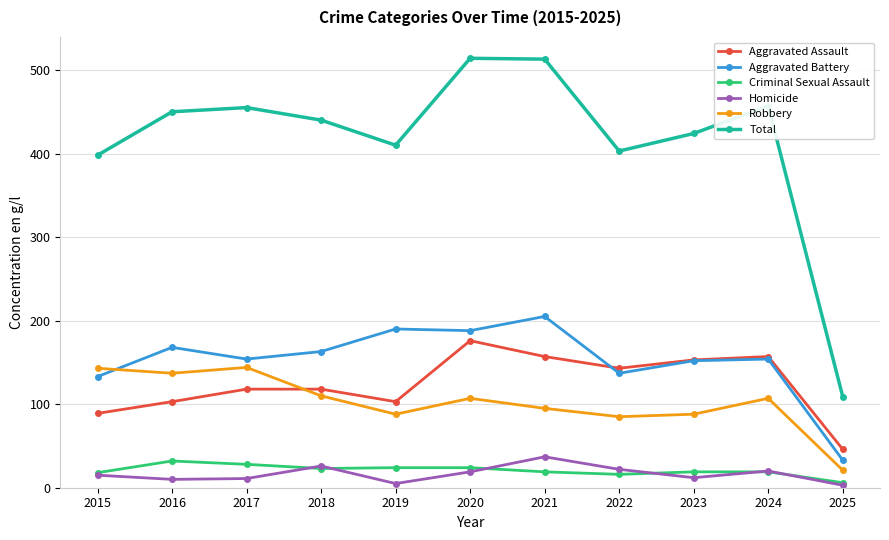

How many distinct data groups are displayed?

6